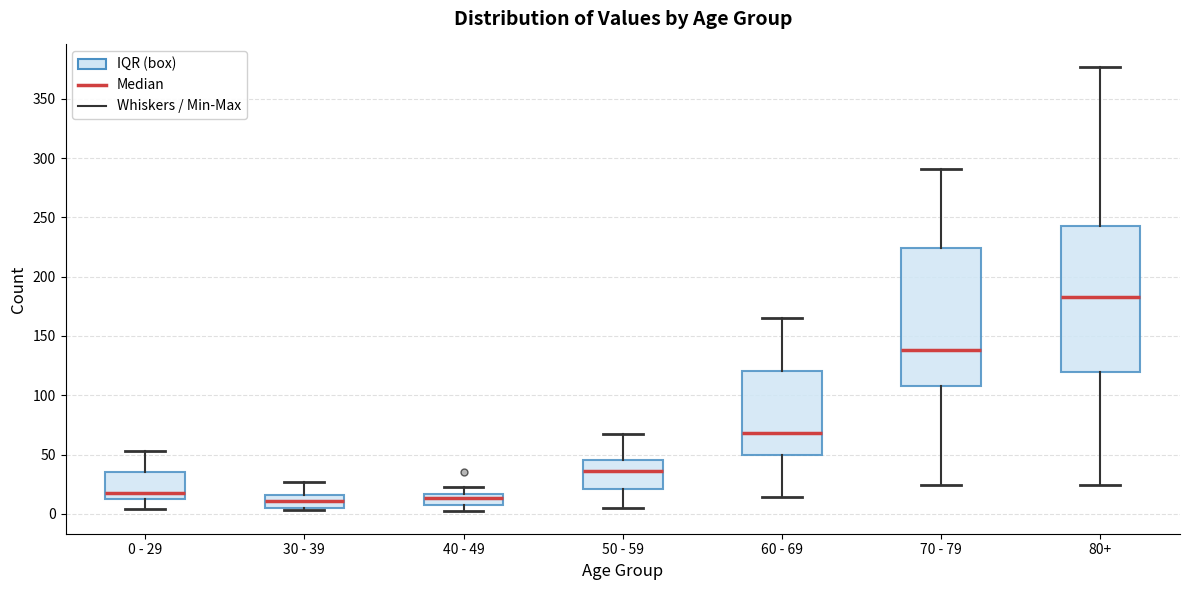

Which box has the highest median line?

80+